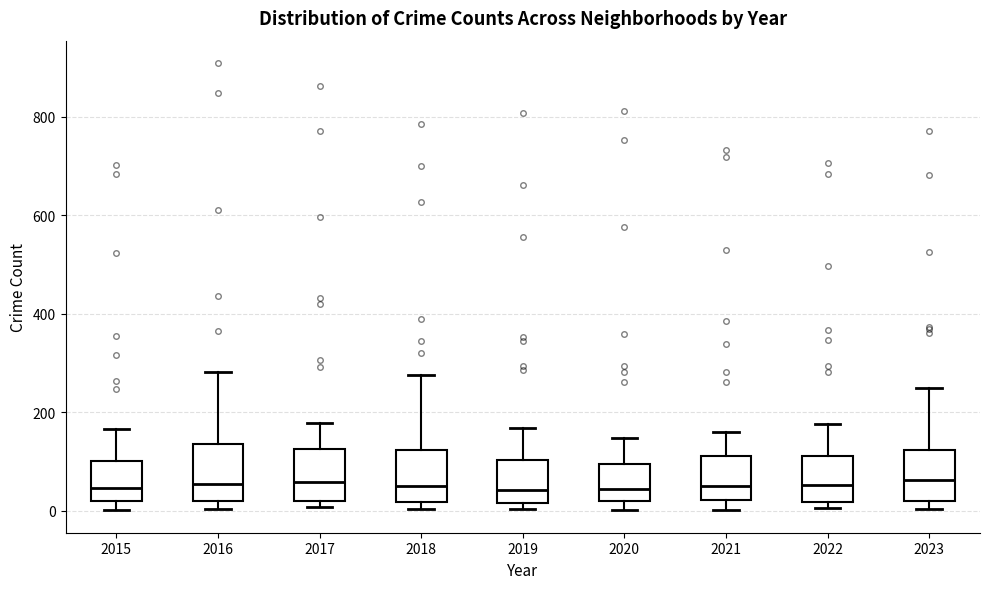

Where does the median line of the box at x = 2019 sit on the y-axis? The values are not printed on the chart, so give them approximately, as read against the axis.

40